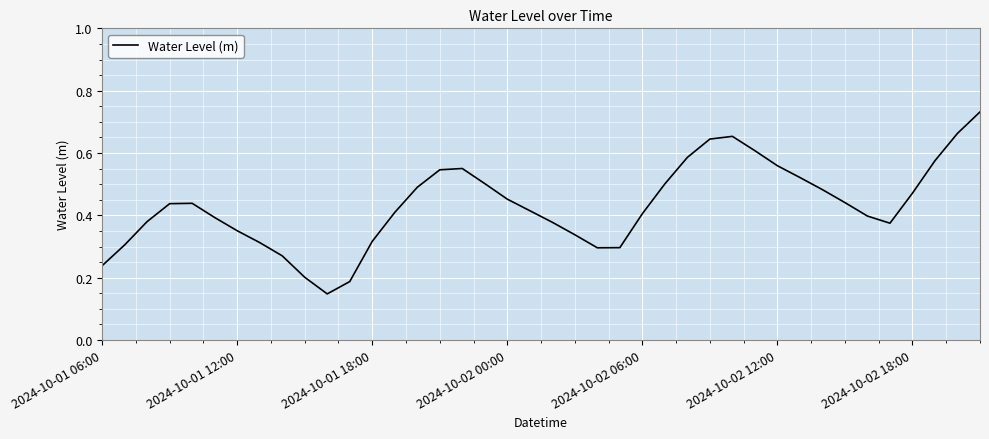

How many distinct data groups are displayed?

1